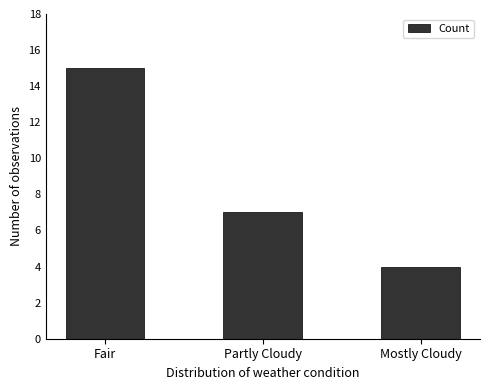

What is the greatest value displayed?

15